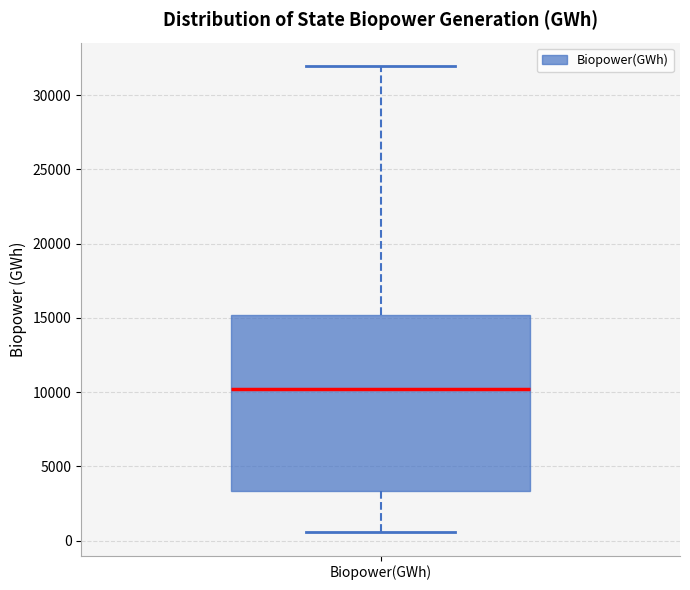

Read this box plot against the y-axis: the position of the median line, the range covered by the box, and the ends of both whiskers. The values are not printed on the chart, so give them approximately, as read against the axis.

median 10000, box 3500 to 15000, whiskers 500 to 32000